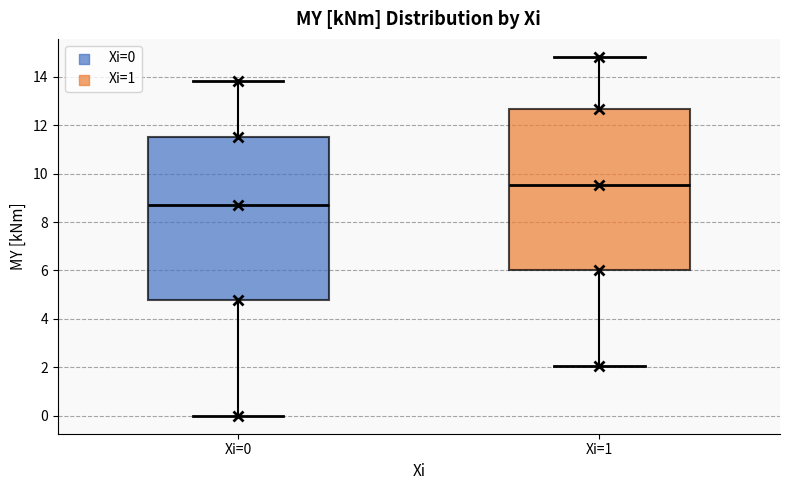

Reading left to right, transcribe this box plot: for each box, give where its median line is, the range the box spans, and where its two whiskers end, as read against the y-axis. The values are not printed on the chart, so give them approximately, as read against the axis.

Xi=0: median 8.6, box 4.8 to 11.6, whiskers 0.0 to 13.8
Xi=1: median 9.6, box 6.0 to 12.6, whiskers 2.0 to 14.8